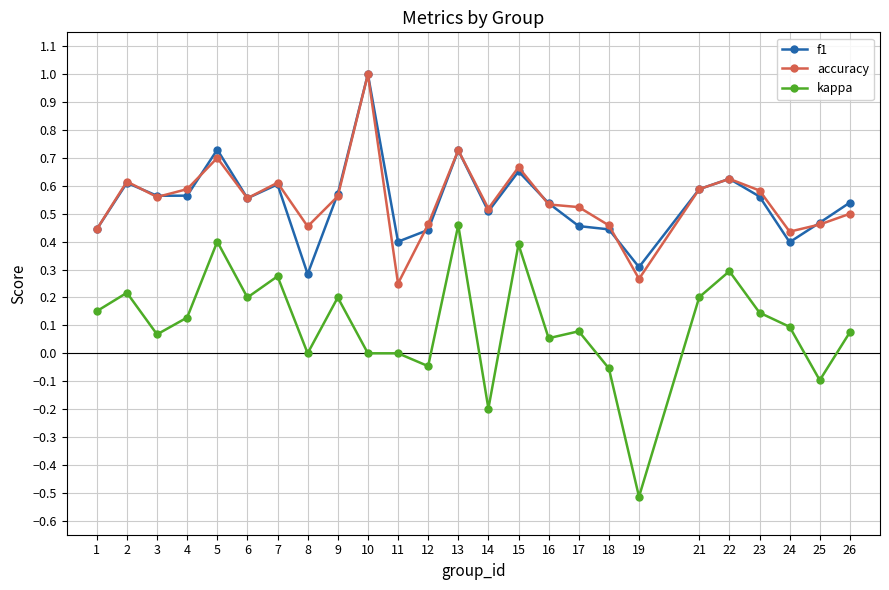

At 11, list the series in order from smallest to largest.

kappa, accuracy, f1